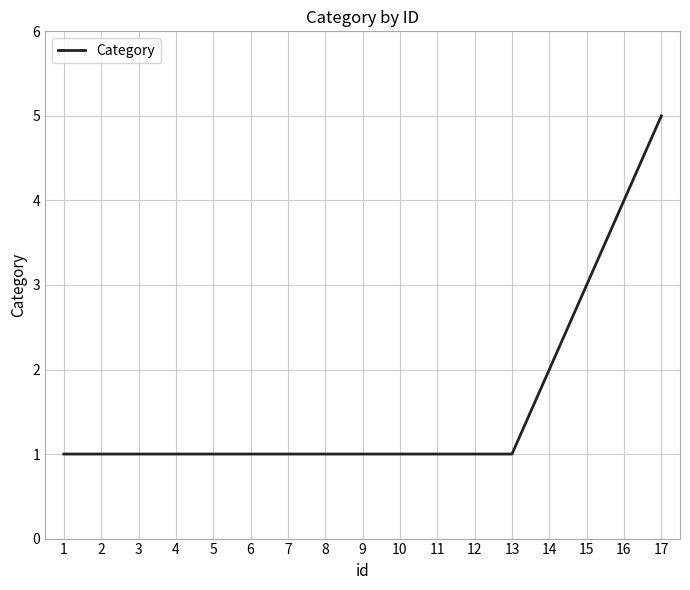

Which category has the highest value across all series?

17